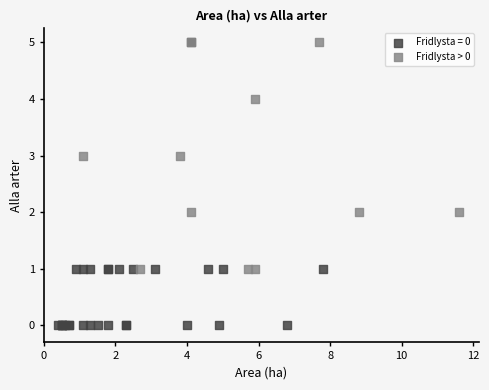

Which series reaches the minimum Y coordinate?

Fridlysta = 0